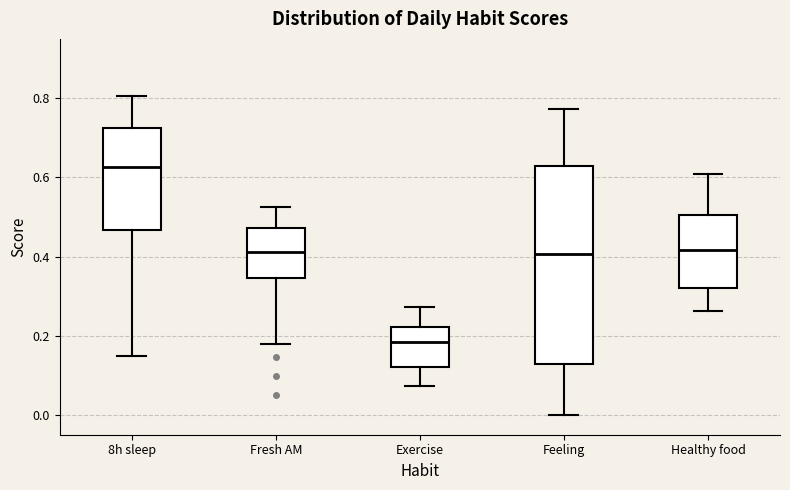

Reading left to right, read every box against the y-axis: the position of its median line, the range the box covers, and the ends of its whiskers. The values are not printed on the chart, so give them approximately, as read against the axis.

8h sleep: median 0.62, box 0.46 to 0.72, whiskers 0.14 to 0.80
Fresh AM: median 0.42, box 0.34 to 0.48, whiskers 0.18 to 0.52
Exercise: median 0.18, box 0.12 to 0.22, whiskers 0.08 to 0.28
Feeling: median 0.40, box 0.12 to 0.62, whiskers 0.00 to 0.78
Healthy food: median 0.42, box 0.32 to 0.50, whiskers 0.26 to 0.60